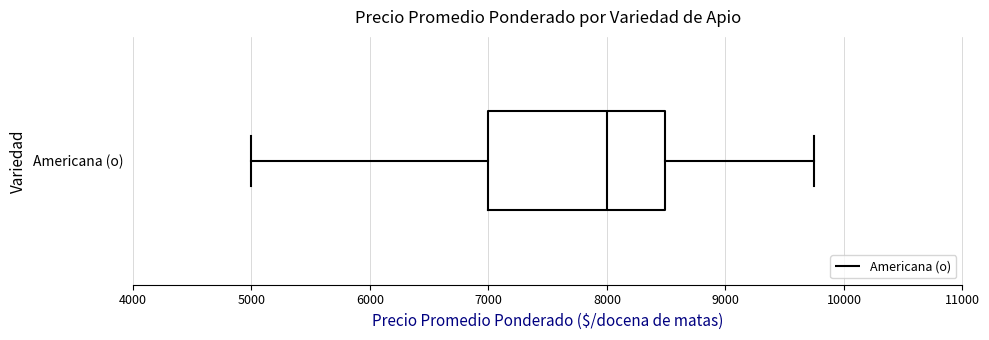

Transcribe this box plot: give where the median line is, the range the box spans, and where the two whiskers end, as read against the x-axis. The values are not printed on the chart, so give them approximately, as read against the axis.

median 8000, box 7000 to 8500, whiskers 5000 to 9800